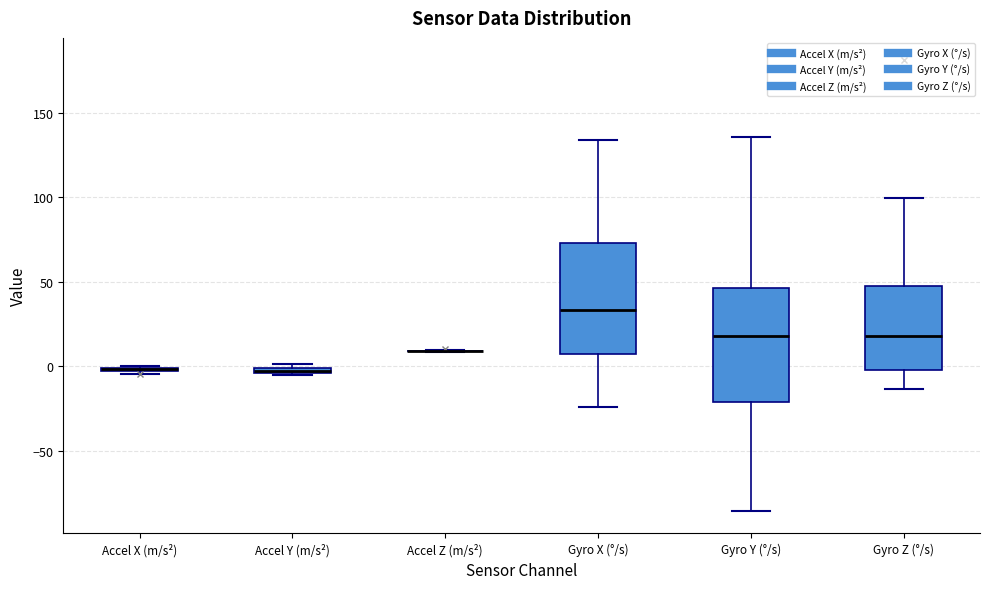

Where is the lower edge of the box for Gyro X (°/s) on the y-axis? The values are not printed on the chart, so give them approximately, as read against the axis.

5